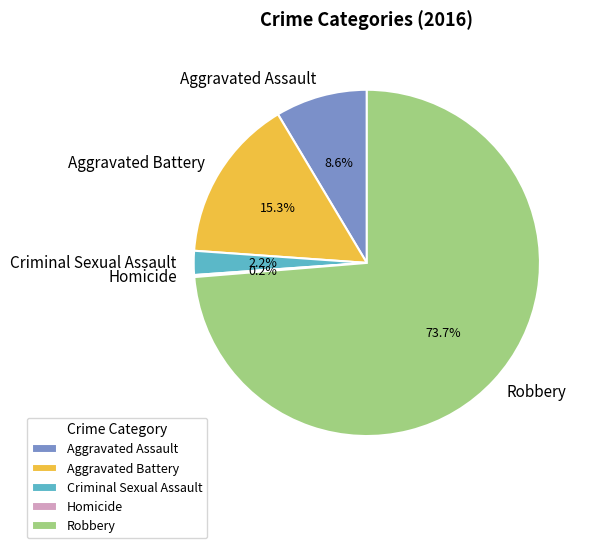

Does any single category account for the majority?

Yes